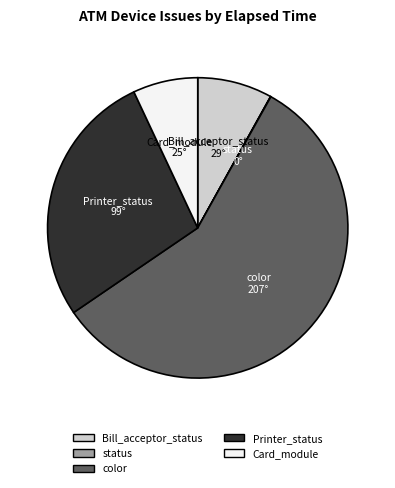

Is there a majority slice in this chart?

Yes